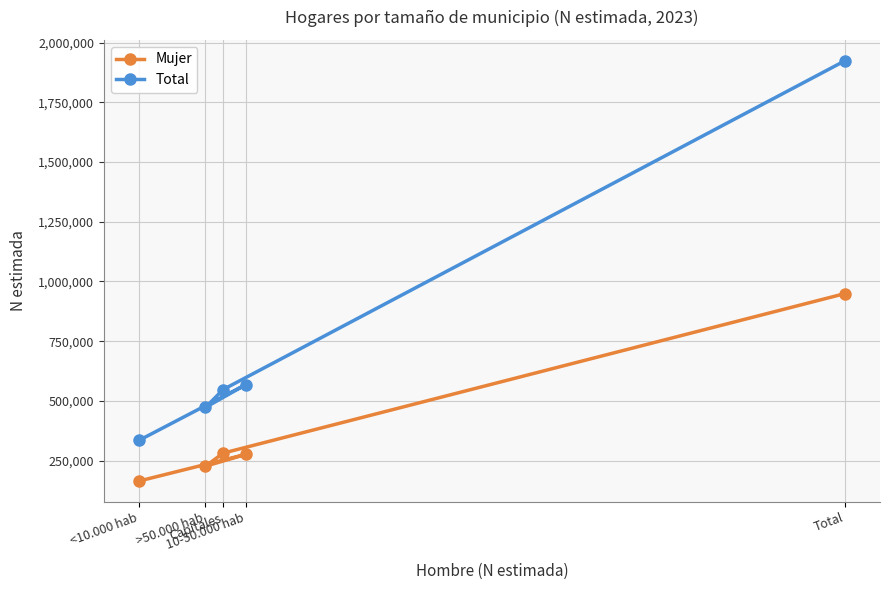

Reading left to right, transcribe all the data shown in this chart.

Mujer: <10.000 hab=164761	10-50.000 hab=275946	>50.000 hab=226753	Capitales=281462	Total=948922
Total: <10.000 hab=335176	10-50.000 hab=567559	>50.000 hab=472771	Capitales=547551	Total=1923057